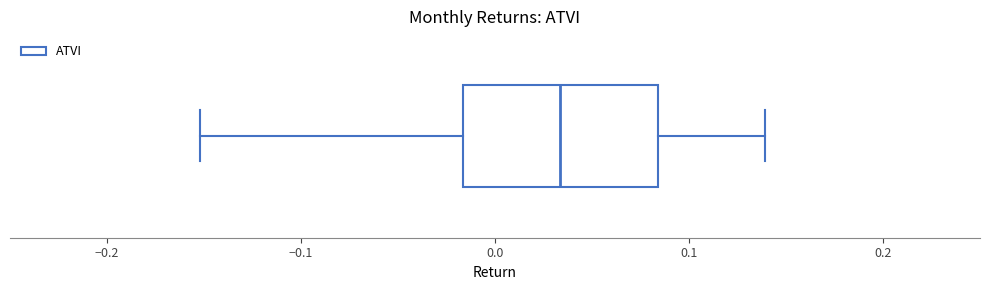

Transcribe this box plot: give where the median line is, the range the box spans, and where the two whiskers end, as read against the x-axis. The values are not printed on the chart, so give them approximately, as read against the axis.

median 0.03, box -0.02 to 0.08, whiskers -0.15 to 0.14